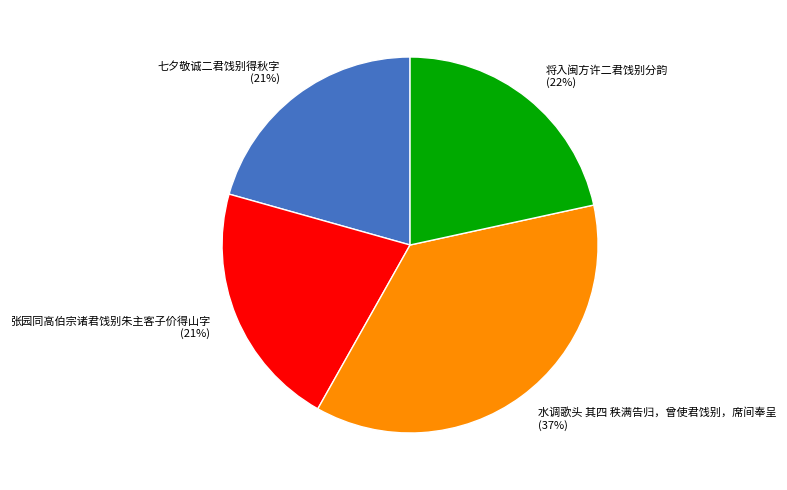

How many segments does this pie chart have?

4